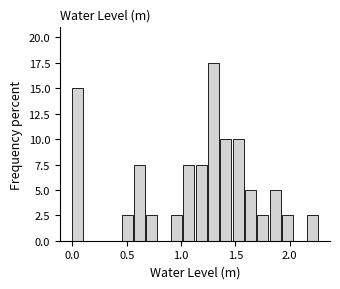

Read against the x-axis, roughly where is the centre of the tallest bar?

1.30